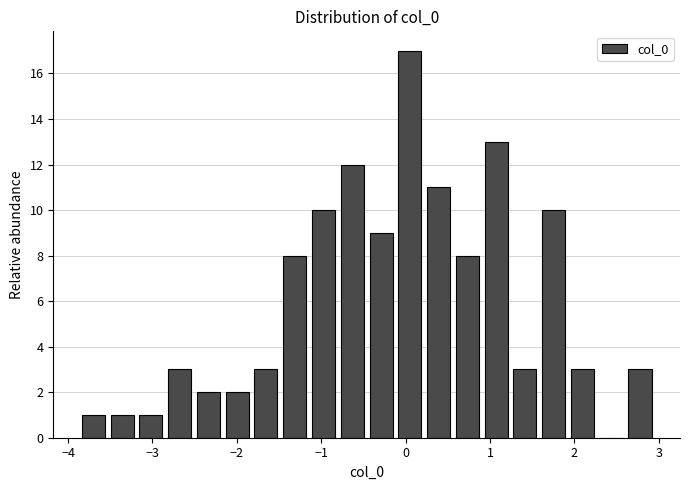

Read against the x-axis, roughly where is the centre of the tallest bar?

0.0